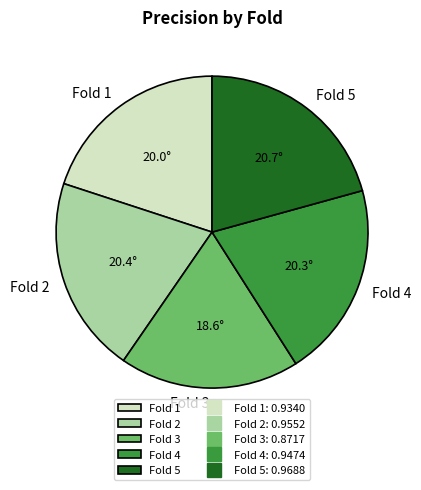

Do Fold 3 and Fold 5 together represent more than half of the pie?

No